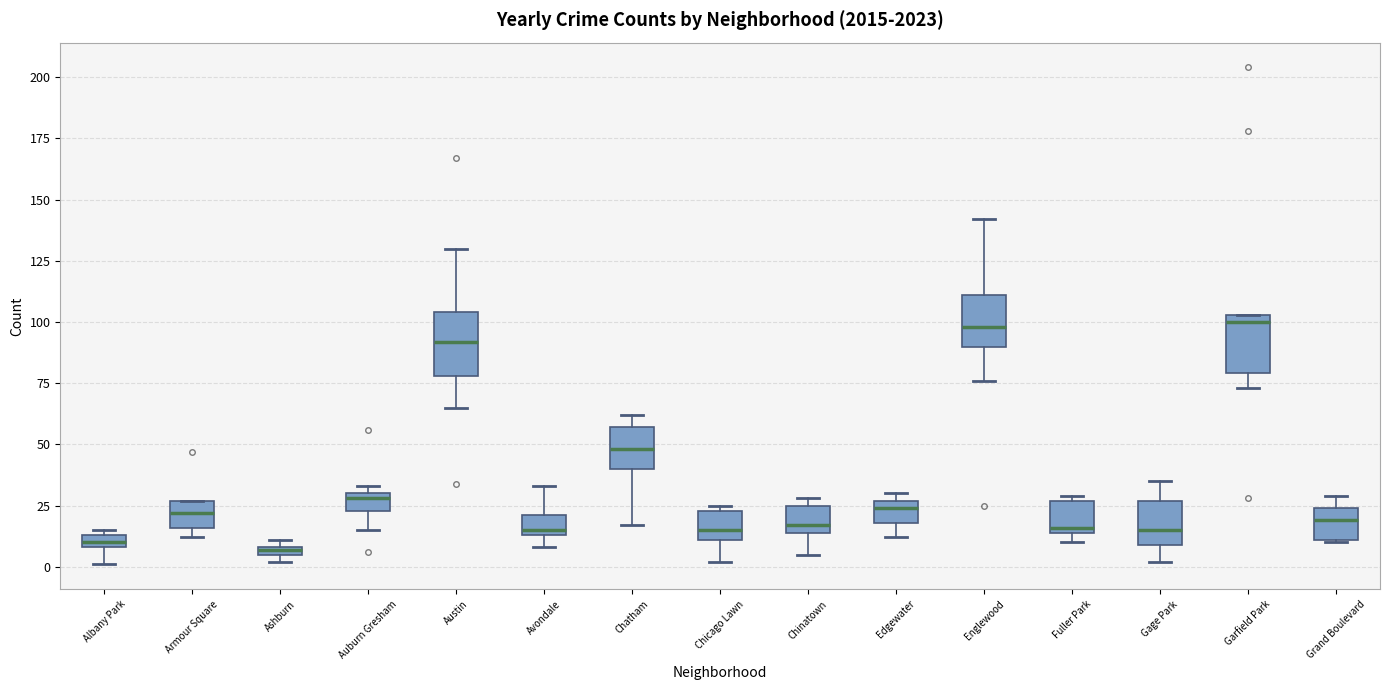

Where is the lower edge of the box for Ashburn on the y-axis? The values are not printed on the chart, so give them approximately, as read against the axis.

5